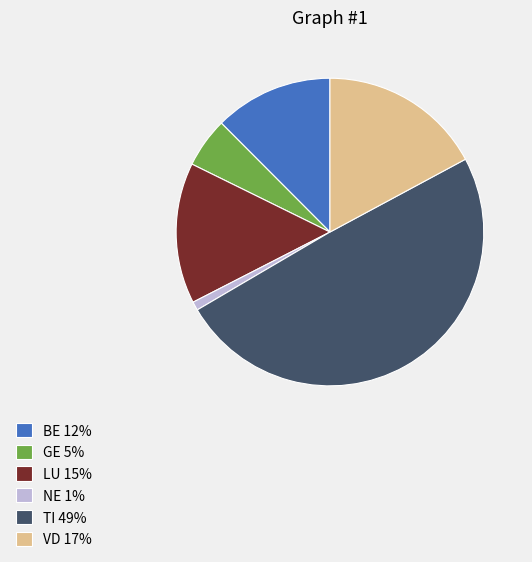

True or false: NE accounts for 25% of the total.

False